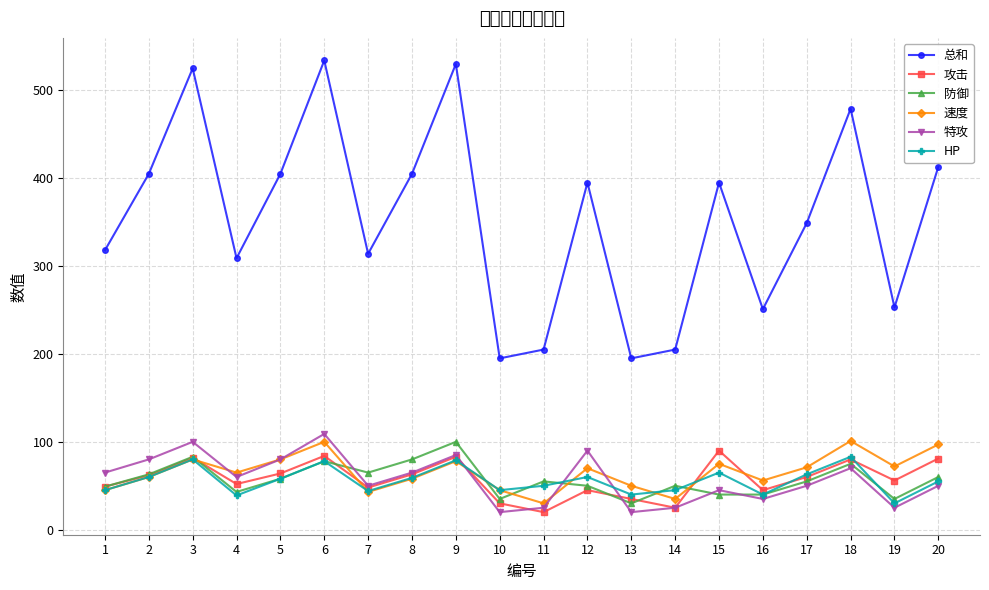

The value of 速度 at 16 is 96. True or false?

False